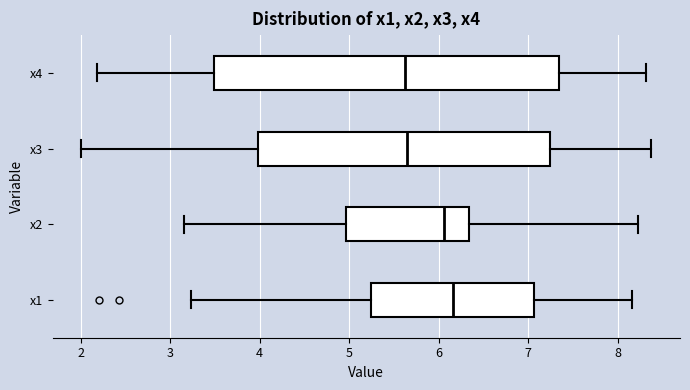

Where does the median line of the box for x2 sit on the x-axis? The values are not printed on the chart, so give them approximately, as read against the axis.

6.1